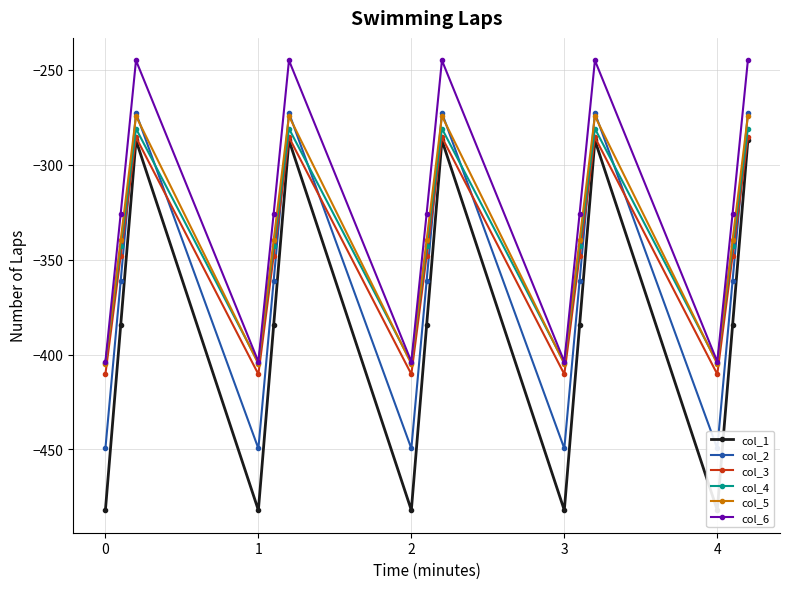

In col_6, how many points are lower than both neighbors (excluding endpoints)?

4